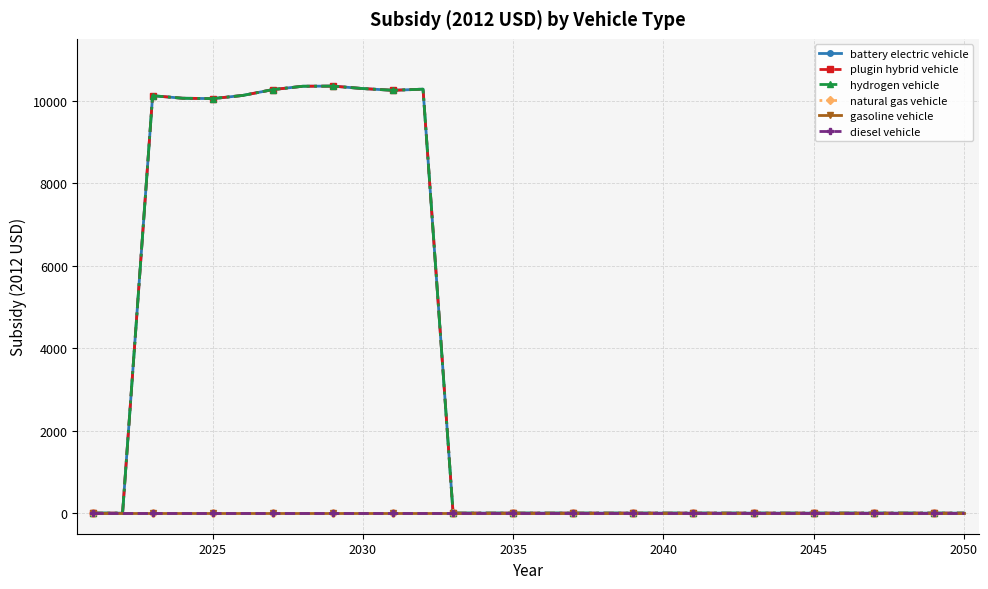

How many lines are shown in the chart?

6